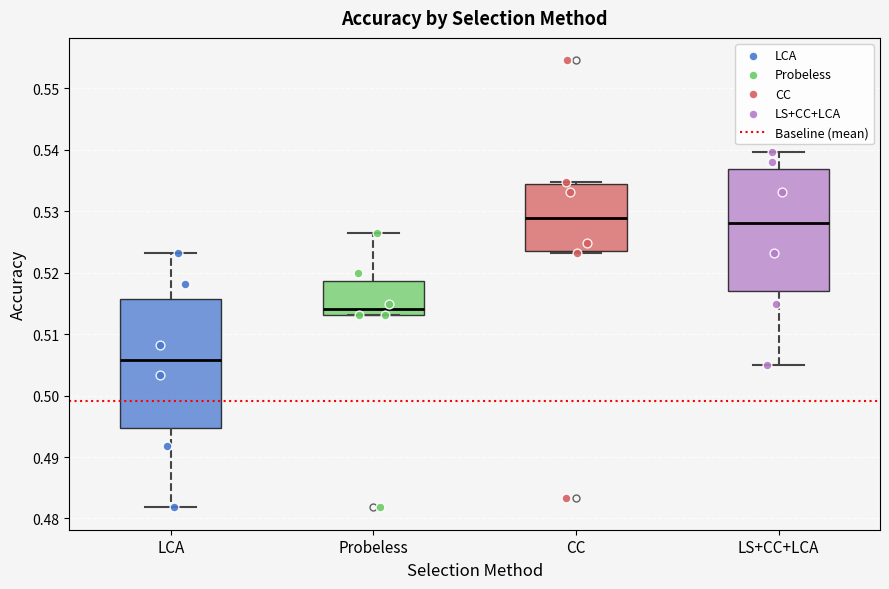

Reading left to right, transcribe this box plot: for each box, give where its median line is, the range the box spans, and where its two whiskers end, as read against the y-axis. The values are not printed on the chart, so give them approximately, as read against the axis.

LCA: median 0.506, box 0.495 to 0.516, whiskers 0.482 to 0.523
Probeless: median 0.514, box 0.513 to 0.519, whiskers 0.513 to 0.527
CC: median 0.529, box 0.524 to 0.534, whiskers 0.523 to 0.535
LS+CC+LCA: median 0.528, box 0.517 to 0.537, whiskers 0.505 to 0.540